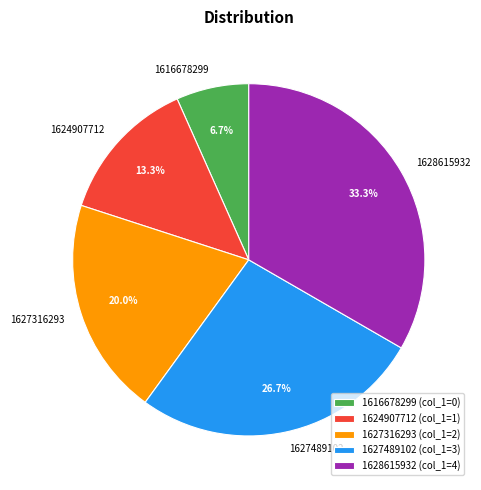

Which slice is the largest?

1628615932